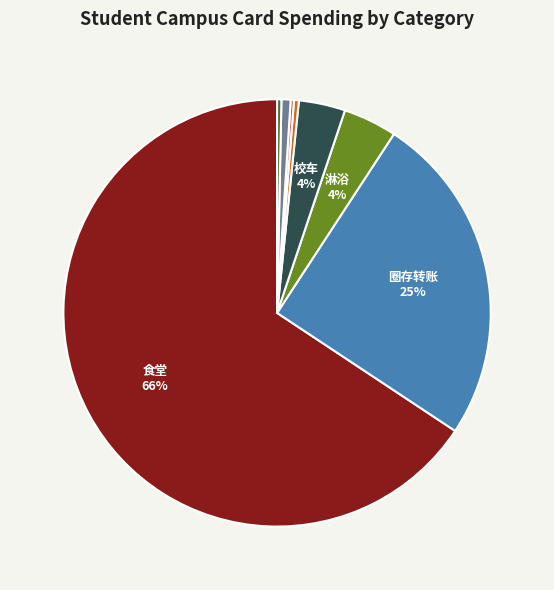

To the nearest percent, what is the average slice percentage?

12%